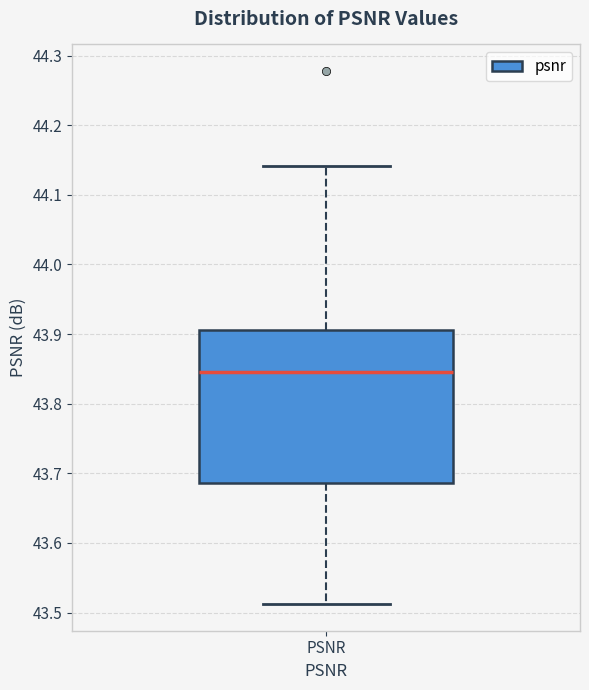

Read this box plot against the y-axis: the position of the median line, the range covered by the box, and the ends of both whiskers. The values are not printed on the chart, so give them approximately, as read against the axis.

median 43.84, box 43.69 to 43.91, whiskers 43.51 to 44.14